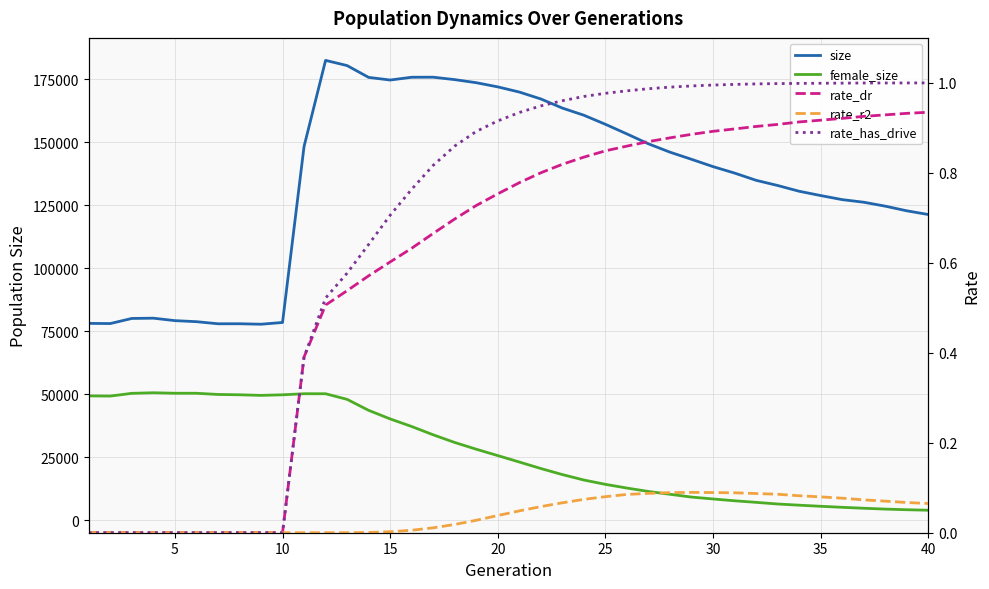

How many lines are shown in the chart?

5